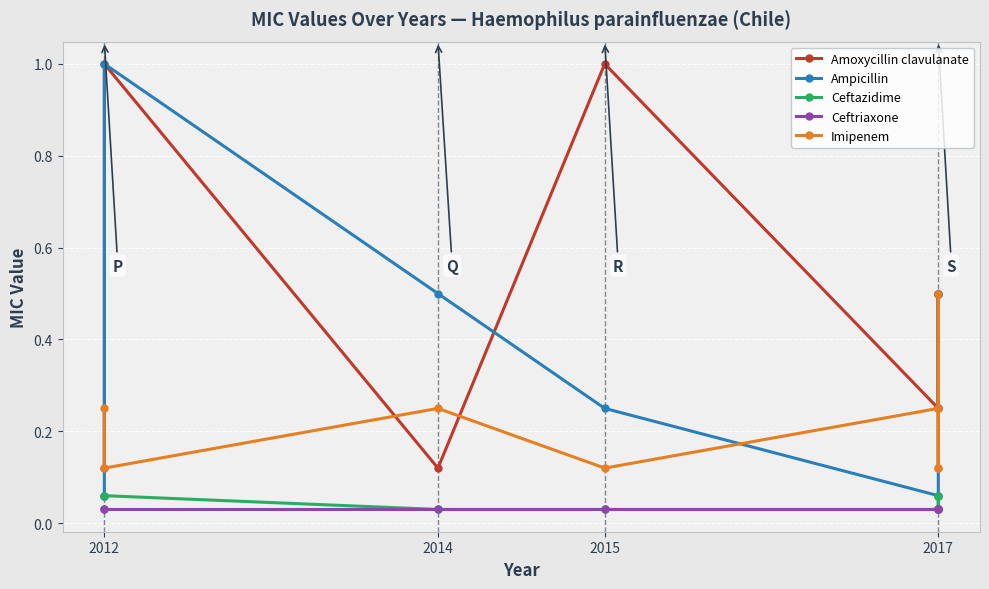

Is the value of Ceftriaxone at 2014 greater than the value of Ampicillin at 2017?

No